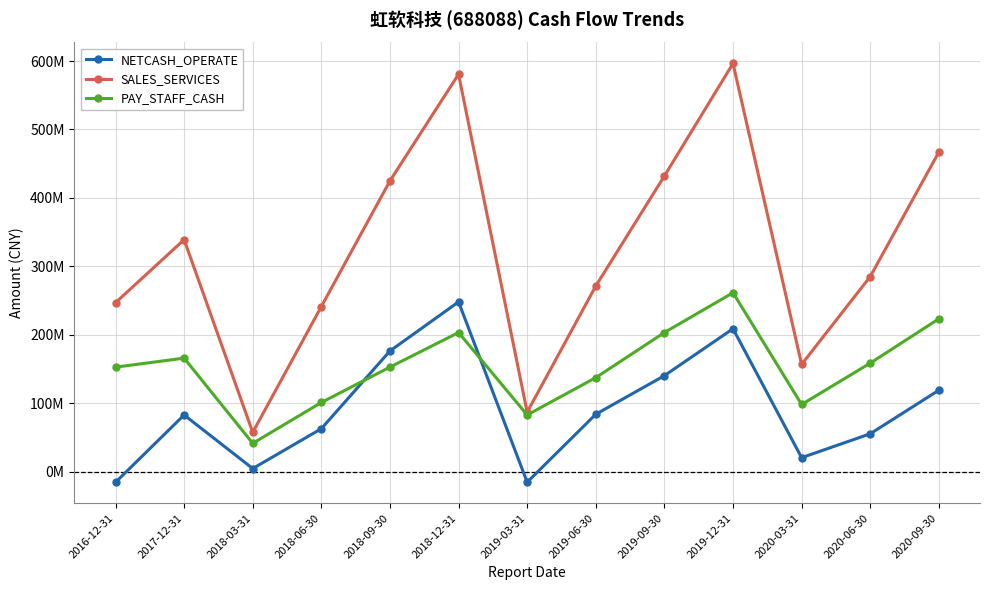

The SALES_SERVICES series shows 156839712.1 at 2020-03-31. True or false?

True